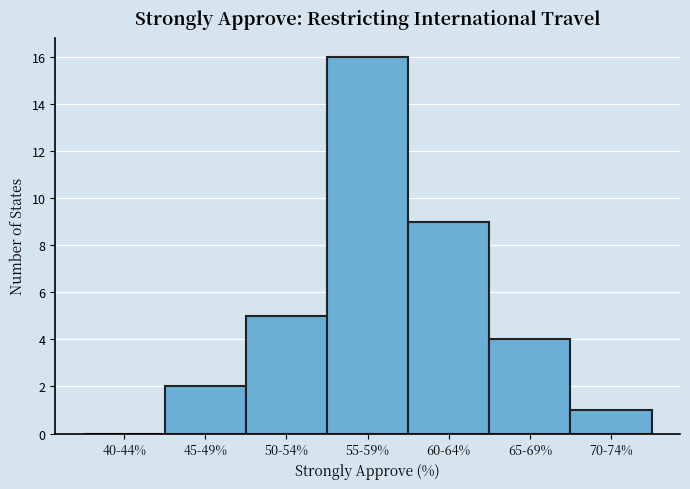

Reading left to right, transcribe all the data shown in this chart.

40-44%=0	45-49%=2	50-54%=5	55-59%=16	60-64%=9	65-69%=4	70-74%=1